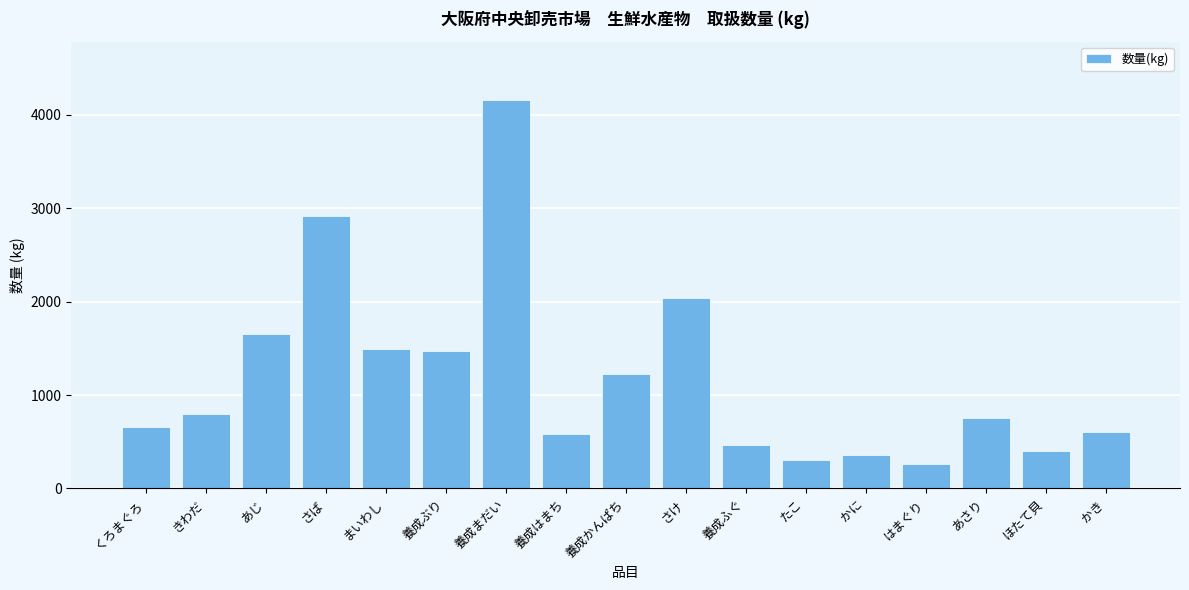

What is the average value?

1184